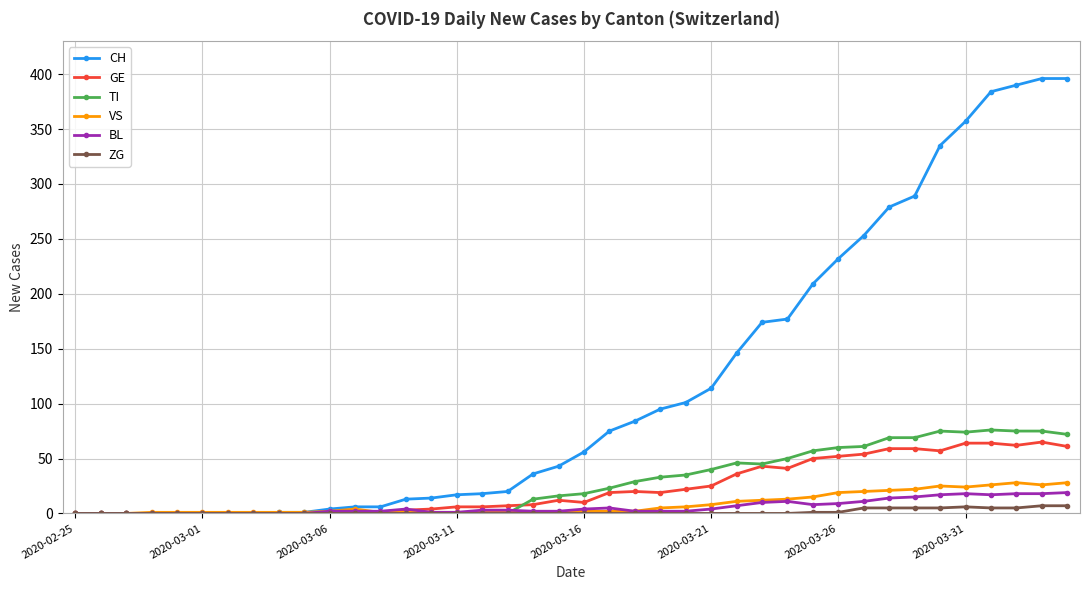

Which series has the largest total across all categories?

CH